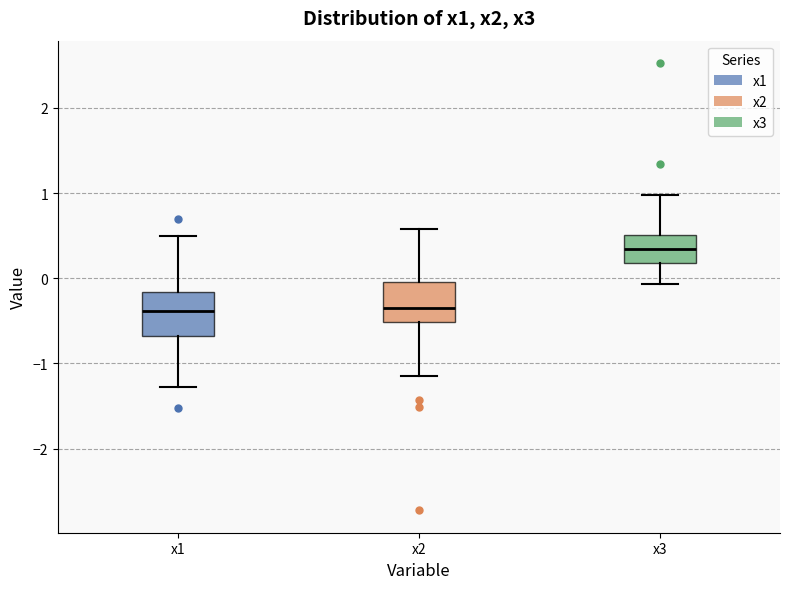

Where is the upper edge of the box for x1 on the y-axis? The values are not printed on the chart, so give them approximately, as read against the axis.

-0.2